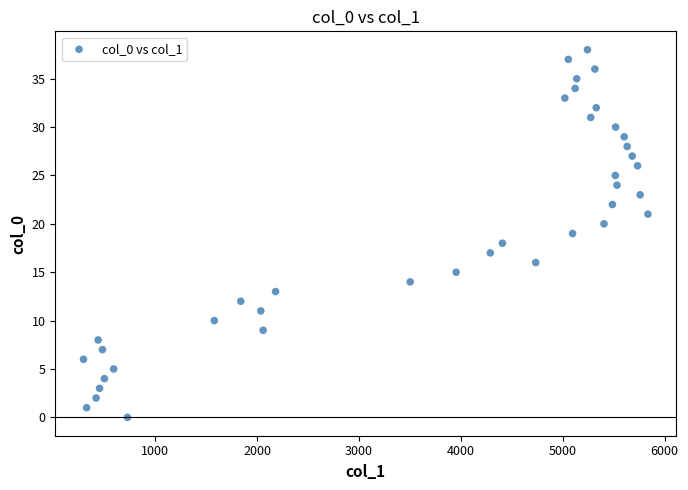

What is the range of Y values (max minus min)?

38